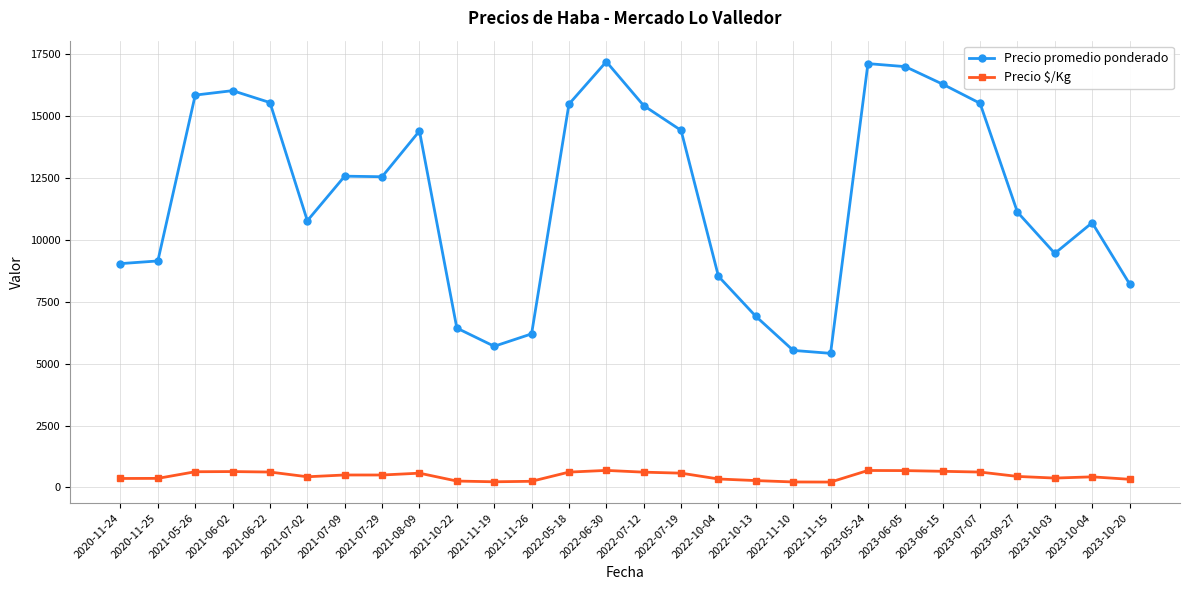

What is the total value across all series at 2023-06-15?

16942.5